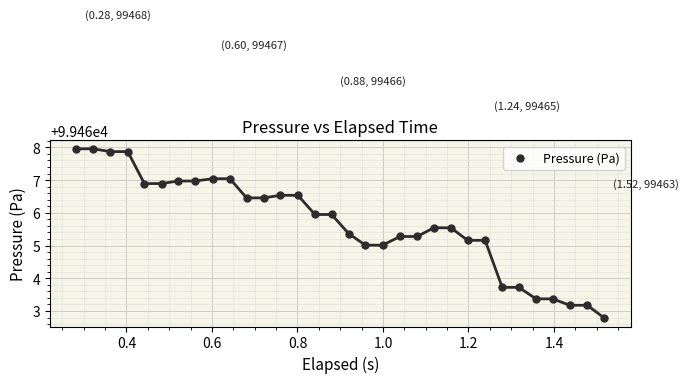

What is the range of X values (max minus min)?

1.2